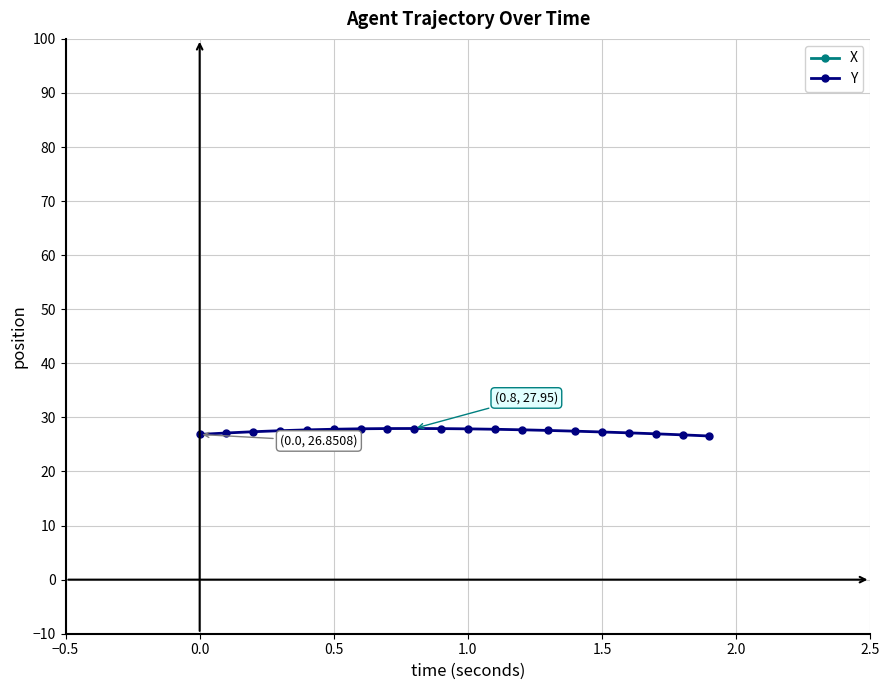

True or false: Y has more than 0 points higher than both neighbors.

True